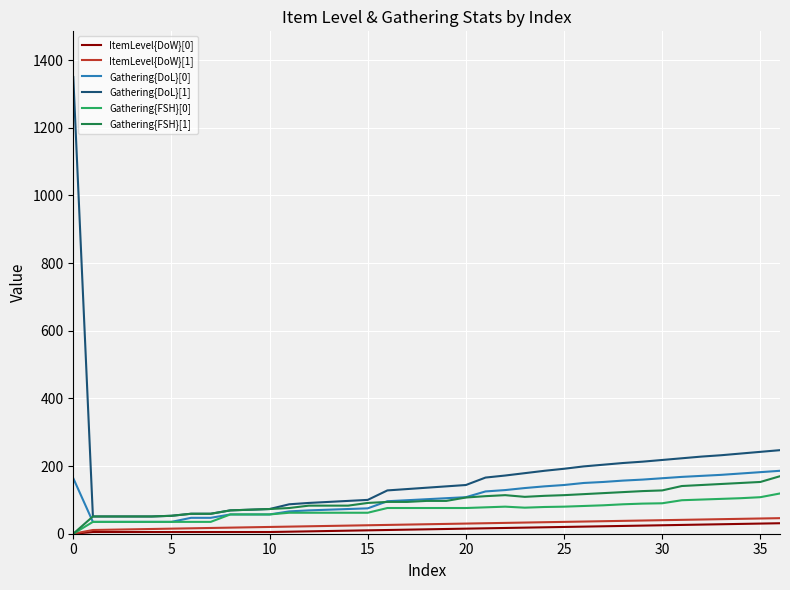

Which series has the largest range (max minus min)?

Gathering{DoL}[1]